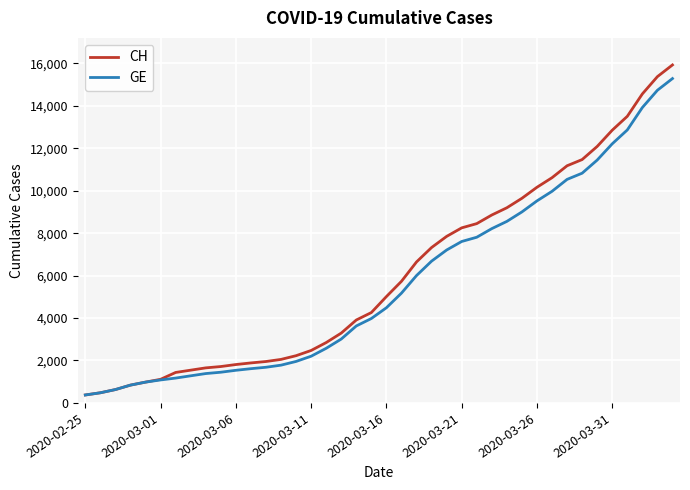

Does the chart have visible grid lines?

Yes